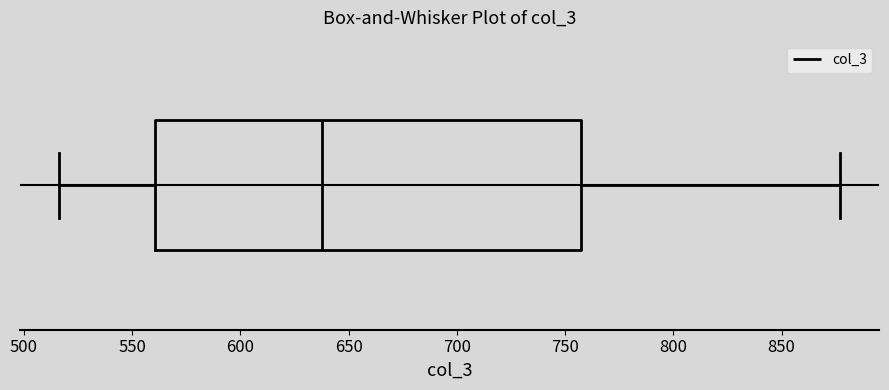

Where is the right edge of the box on the x-axis? The values are not printed on the chart, so give them approximately, as read against the axis.

755